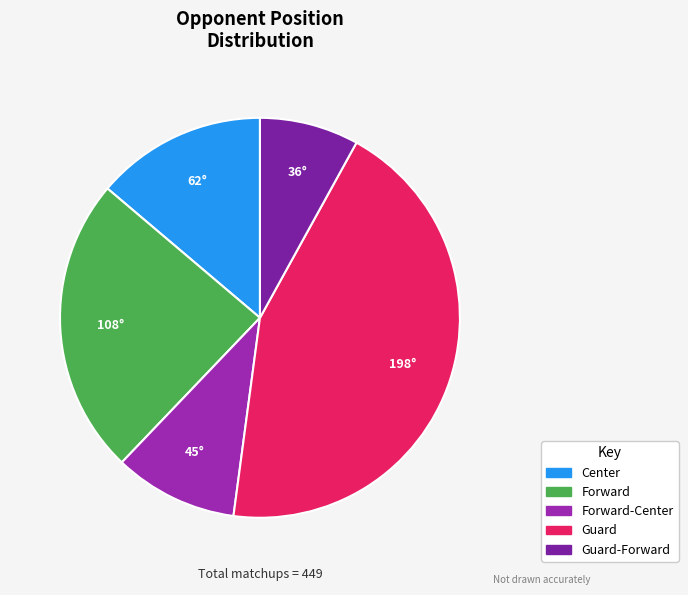

What percentage is the Guard slice, to the nearest percent?

44%